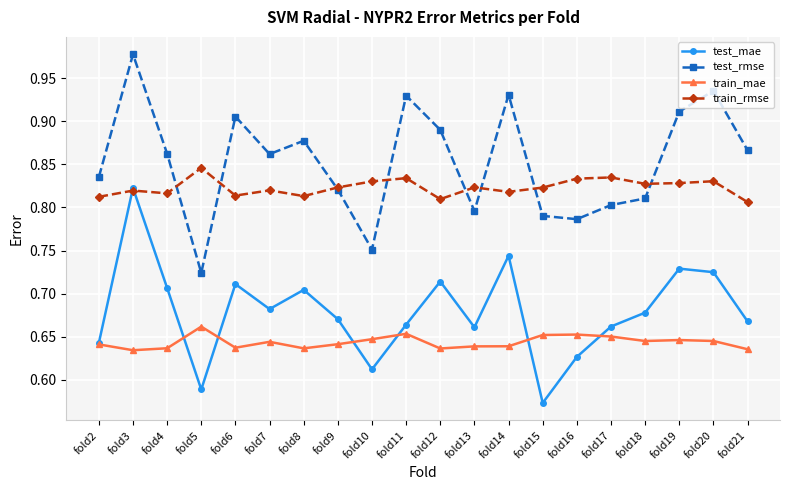

How many interior local peaks does the test_mae series have?

6